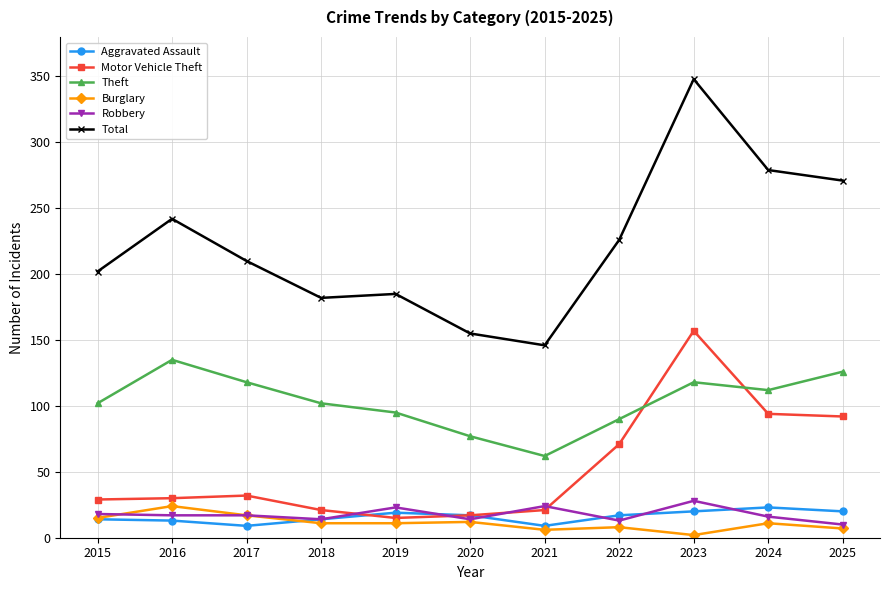

What is the maximum value shown in the chart?

348